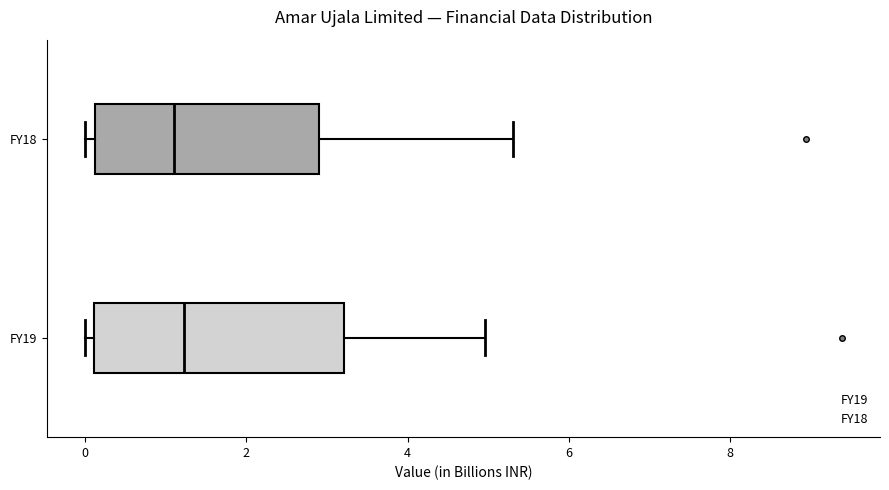

Reading bottom to top, transcribe this box plot: for each box, give where its median line is, the range the box spans, and where its two whiskers end, as read against the x-axis. The values are not printed on the chart, so give them approximately, as read against the axis.

FY19: median 1.2, box 0.2 to 3.2, whiskers 0.0 to 5.0
FY18: median 1.2, box 0.2 to 3.0, whiskers 0.0 to 5.4